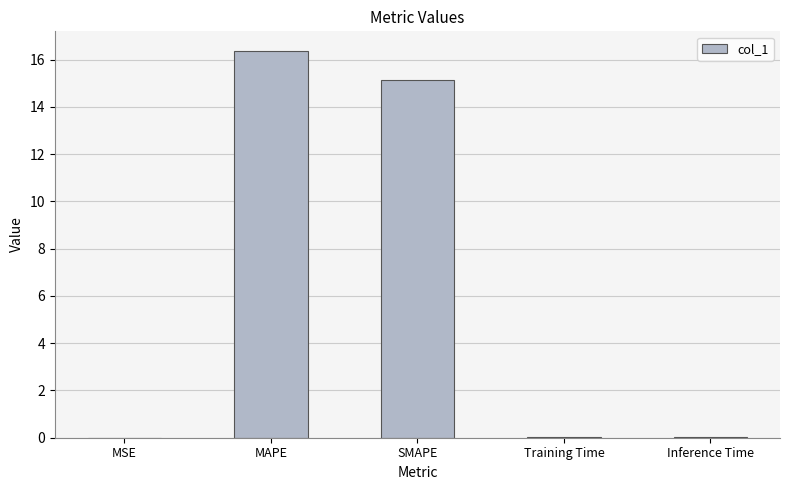

Which has a higher value, MSE or SMAPE?

SMAPE